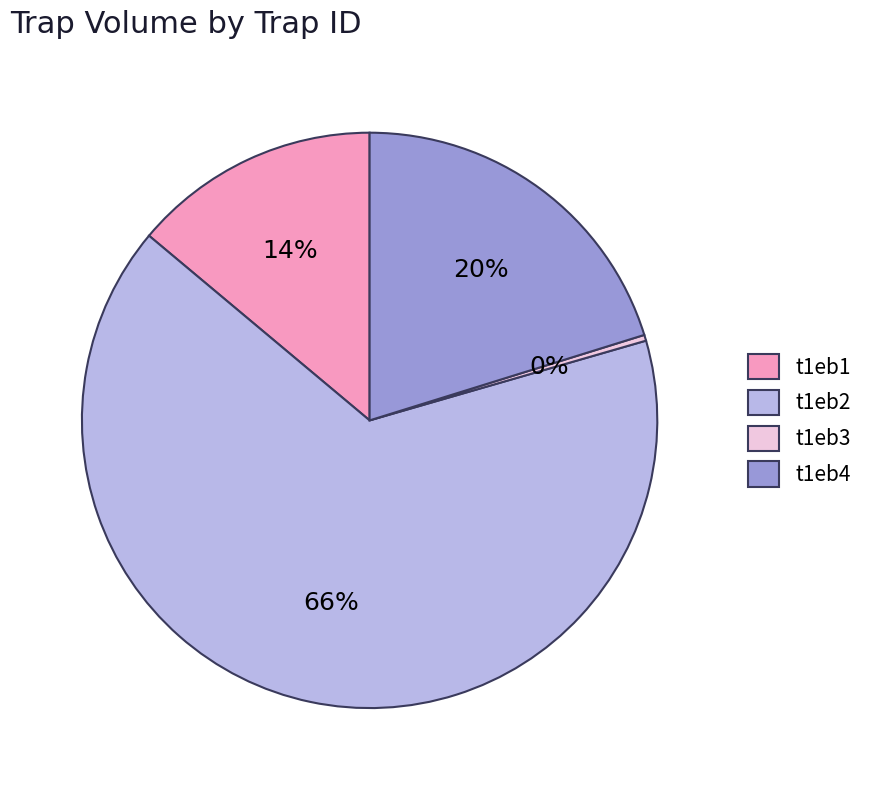

The t1eb4 slice represents 11% of the pie. True or false?

False